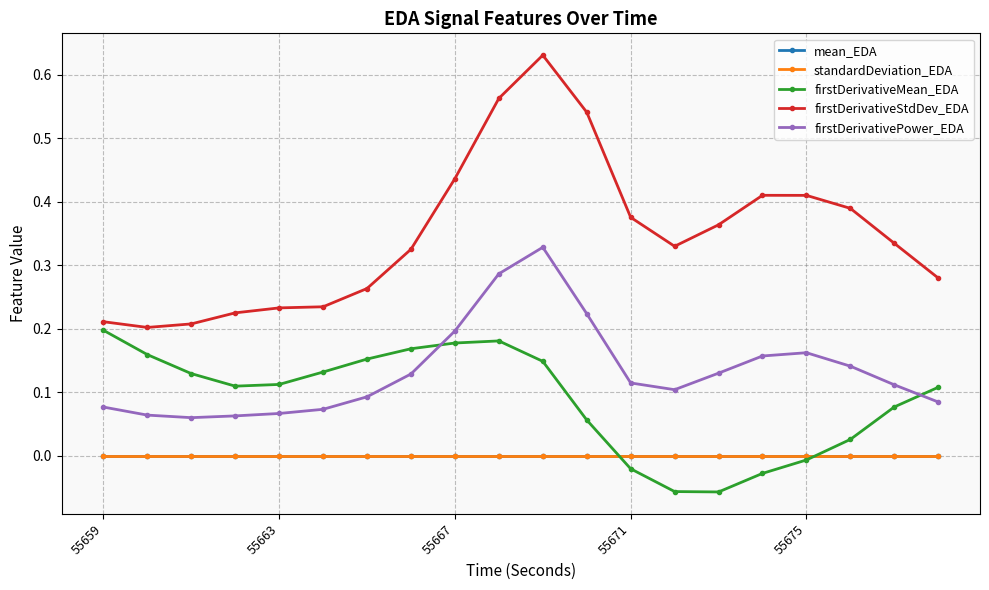

Which series has the largest total across all categories?

firstDerivativeStdDev_EDA